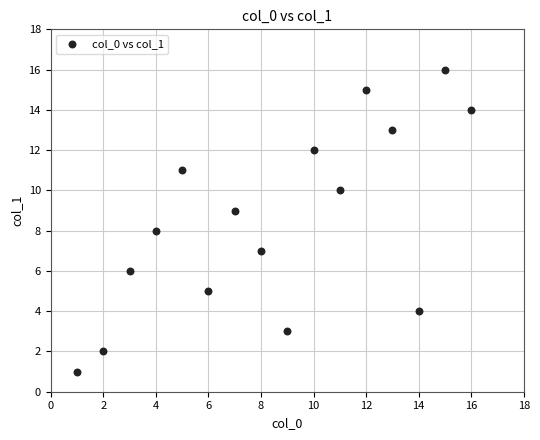

What is the range of X values (max minus min)?

15